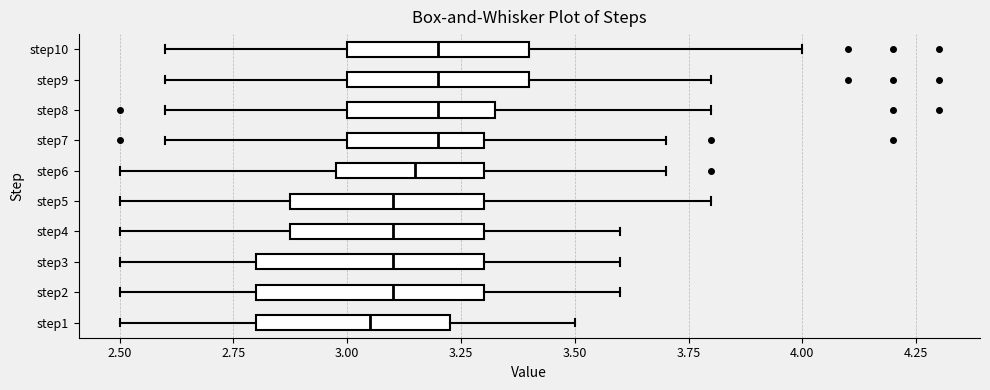

Where is the right edge of the box for step2 on the x-axis? The values are not printed on the chart, so give them approximately, as read against the axis.

3.30